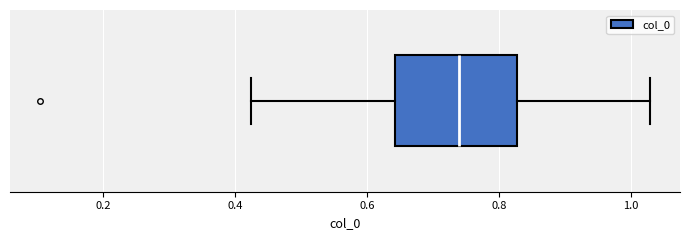

Where is the right edge of the box on the x-axis? The values are not printed on the chart, so give them approximately, as read against the axis.

0.82